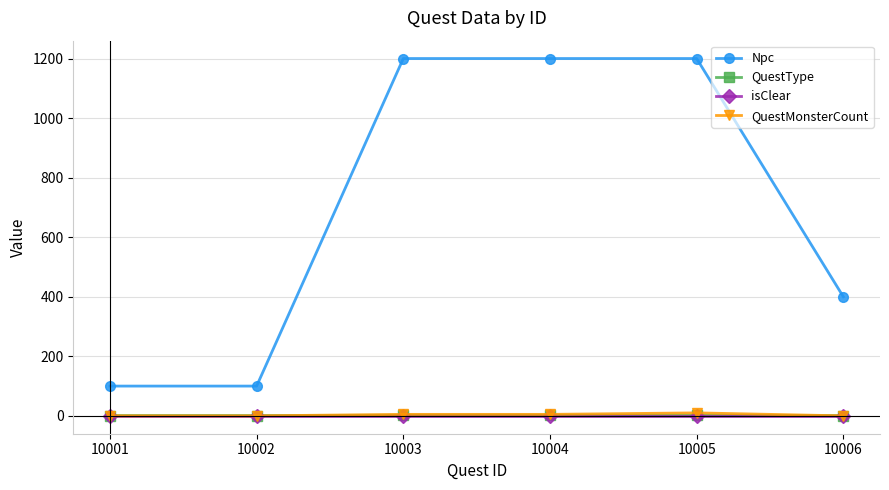

Which series has the widest spread of values?

Npc